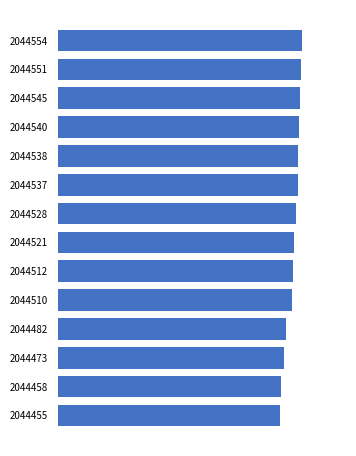

Rank the categories by value from highest to lowest.

13, 12, 11, 10, 9, 8, 7, 6, 5, 4, 3, 2, 1, 0